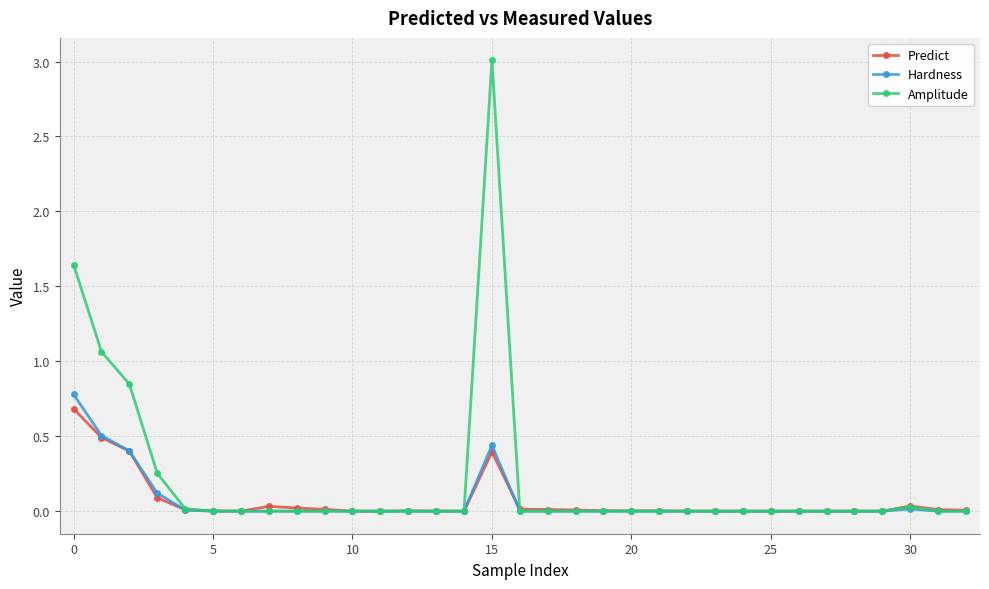

True or false: Predict has more than 0 points higher than both neighbors.

True